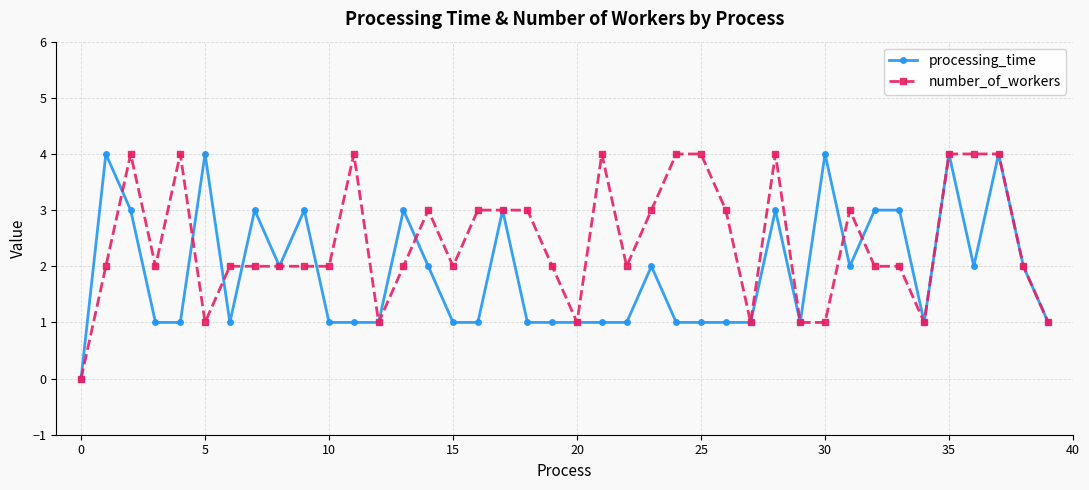

What is the value of the number_of_workers point at the 32nd from the left?

3